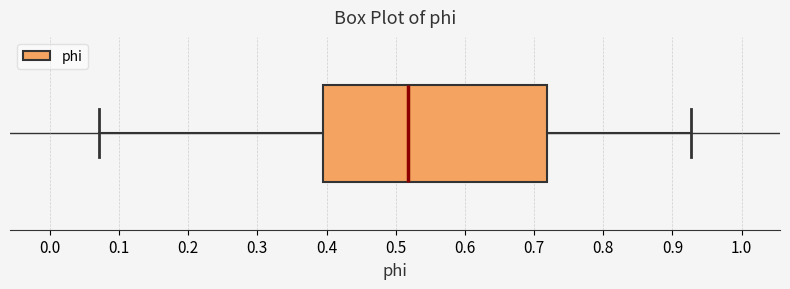

Where is the right edge of the box on the x-axis? The values are not printed on the chart, so give them approximately, as read against the axis.

0.72